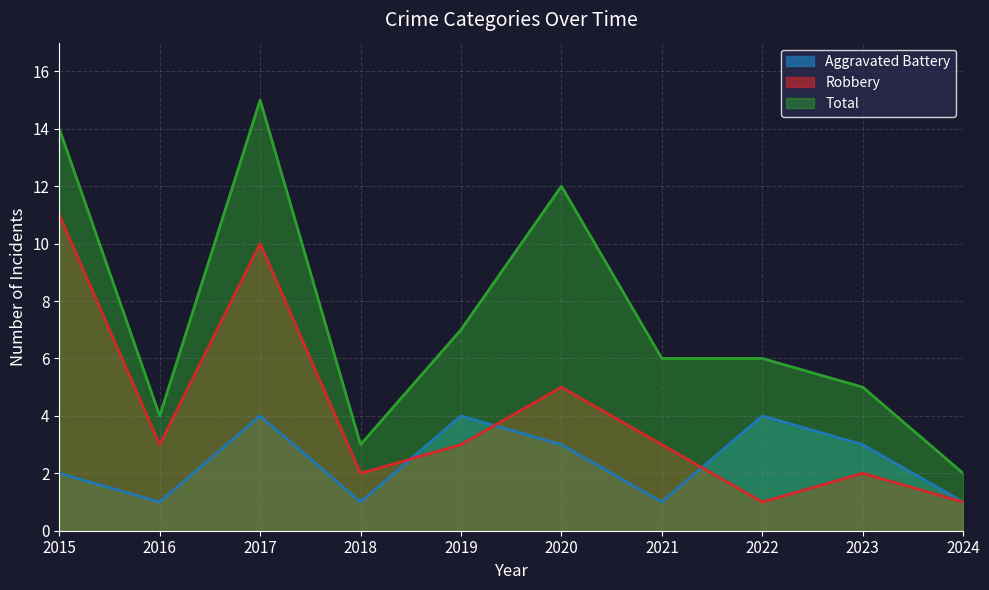

What is the sum of all Robbery values?

41